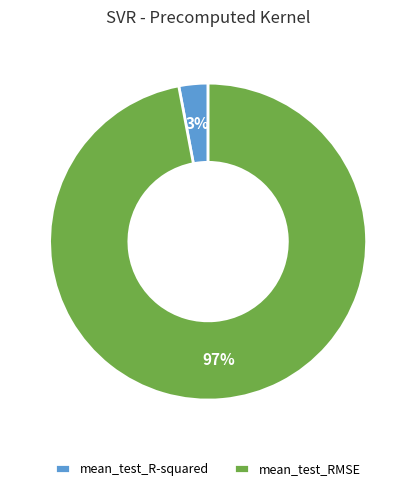

The mean_test_RMSE slice represents 97% of the pie. True or false?

True